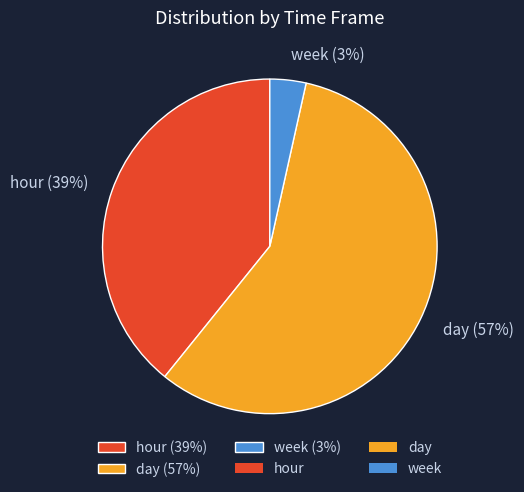

Is there a majority slice in this chart?

Yes